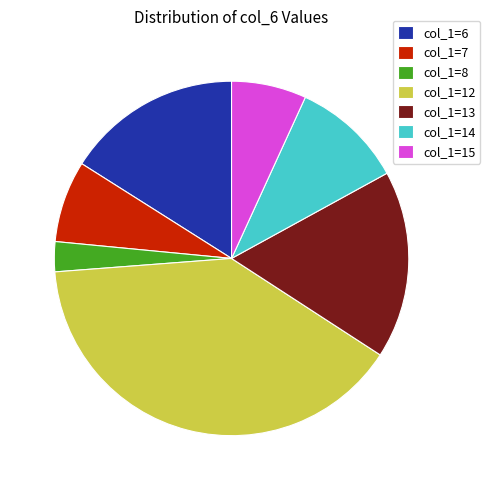

Do col_1=6 and col_1=14 together represent more than half of the pie?

No